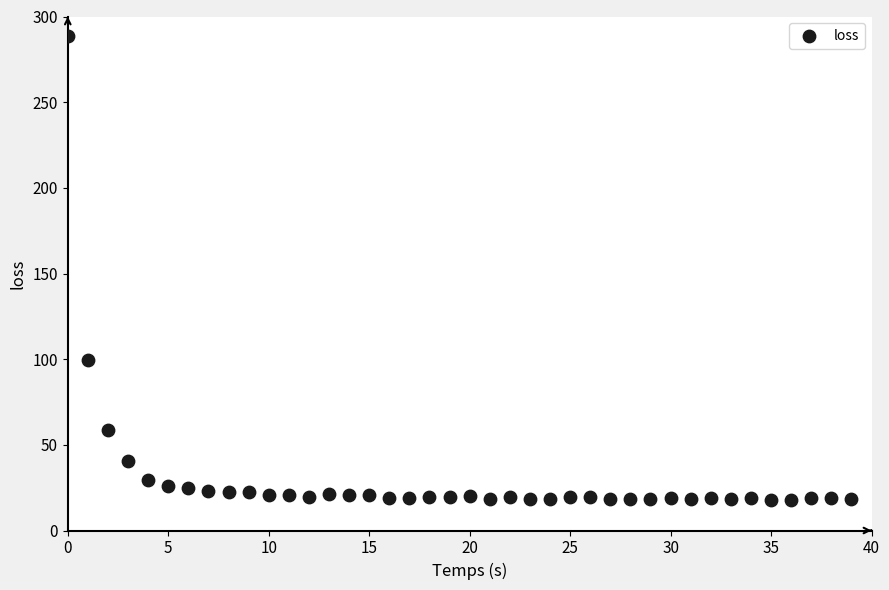

What Y value in the scatter plot is closest to 153?

99.4